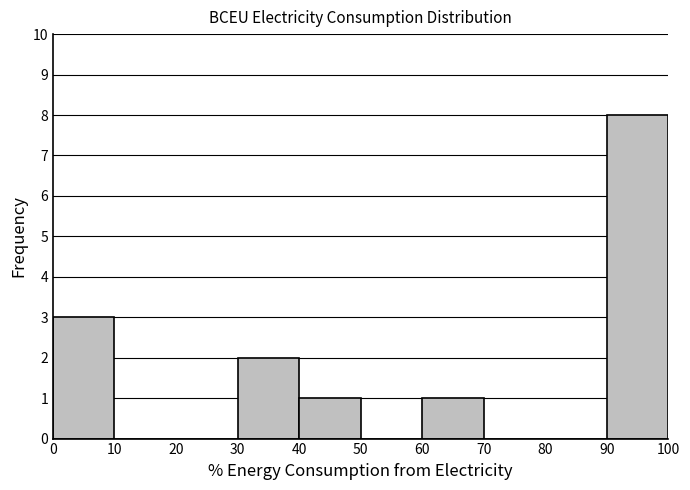

How tall is the bar that spans 30 to 40 on the x-axis? The values are not printed on the chart, so give them approximately, as read against the axis.

2